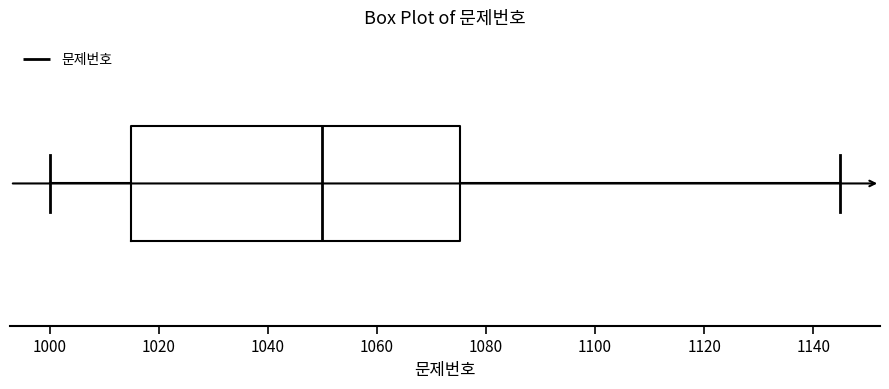

Transcribe this box plot: give where the median line is, the range the box spans, and where the two whiskers end, as read against the x-axis. The values are not printed on the chart, so give them approximately, as read against the axis.

median 1050, box 1016 to 1076, whiskers 1000 to 1146